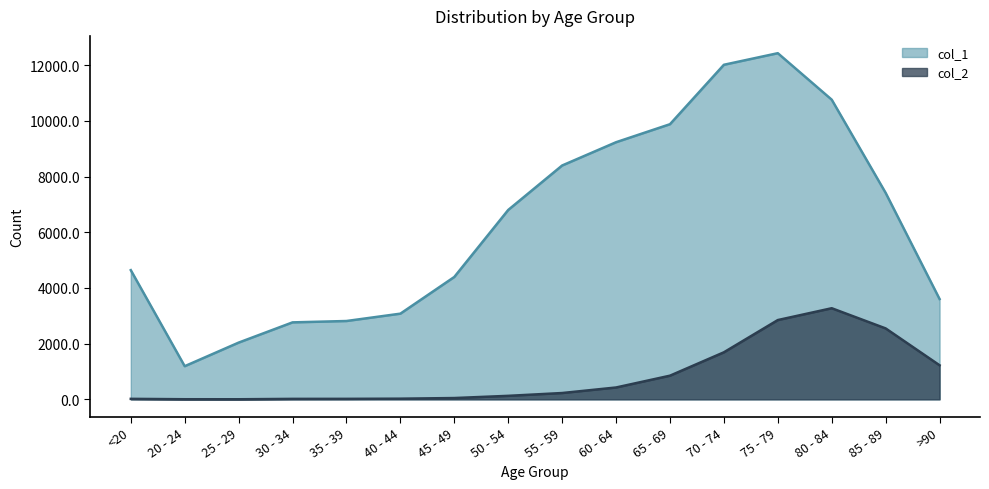

At which category is the sum across all series the highest?

75 - 79